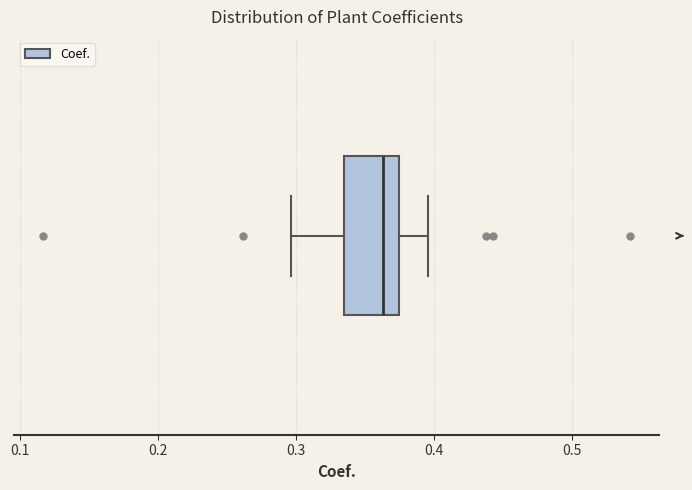

Read this box plot against the x-axis: the position of the median line, the range covered by the box, and the ends of both whiskers. The values are not printed on the chart, so give them approximately, as read against the axis.

median 0.36, box 0.33 to 0.37, whiskers 0.30 to 0.40